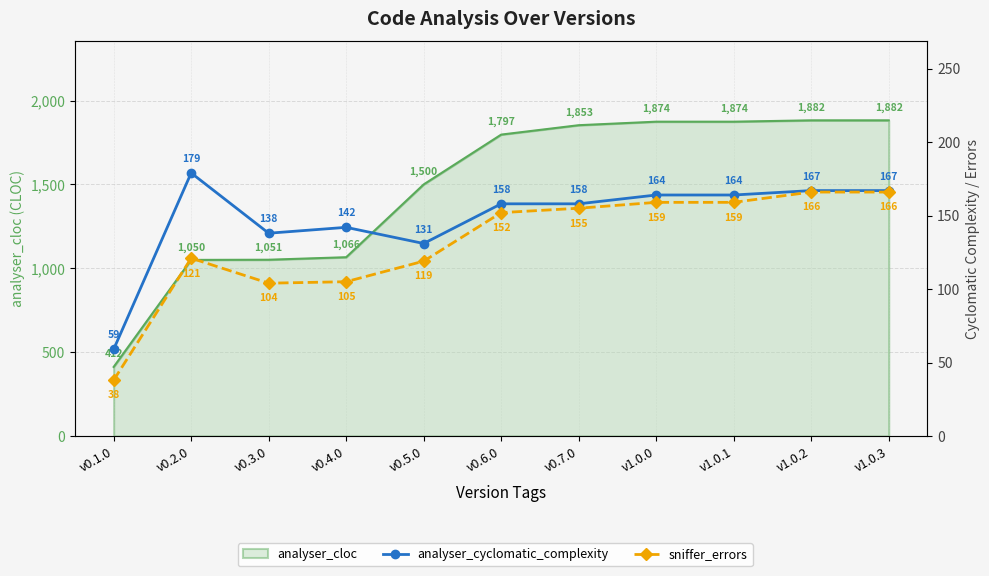

Which has a higher value, v0.6.0 or v0.3.0?

v0.6.0